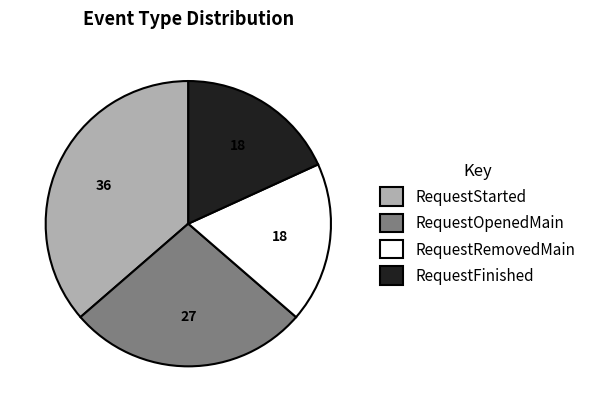

What is the largest slice in the pie chart?

RequestStarted